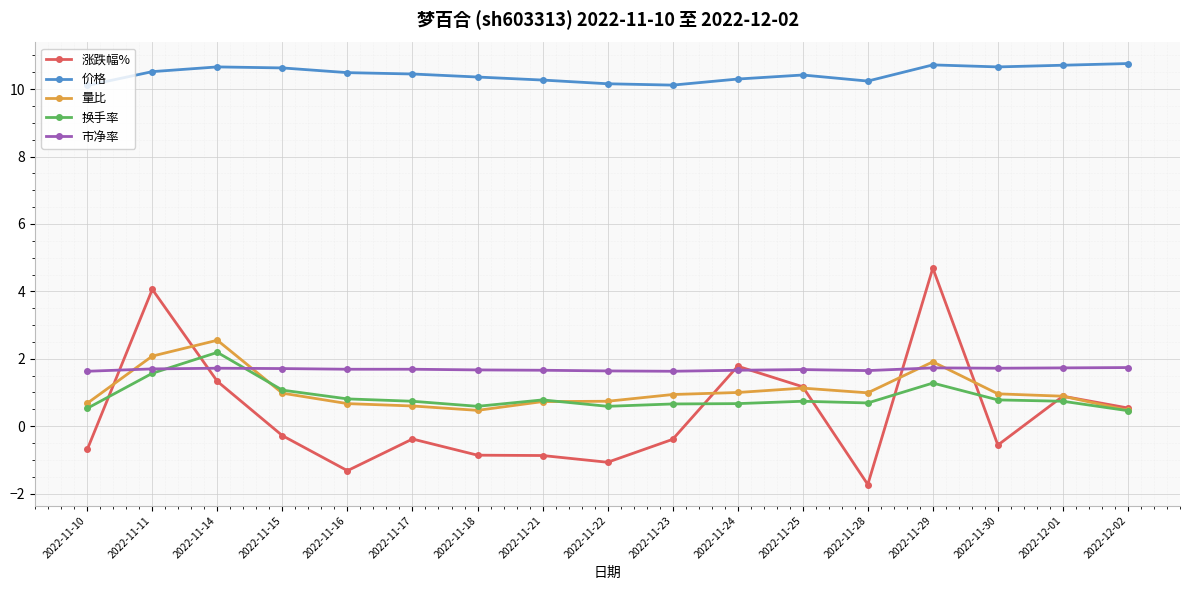

What is the label of the 11th point from the left?

2022-11-24